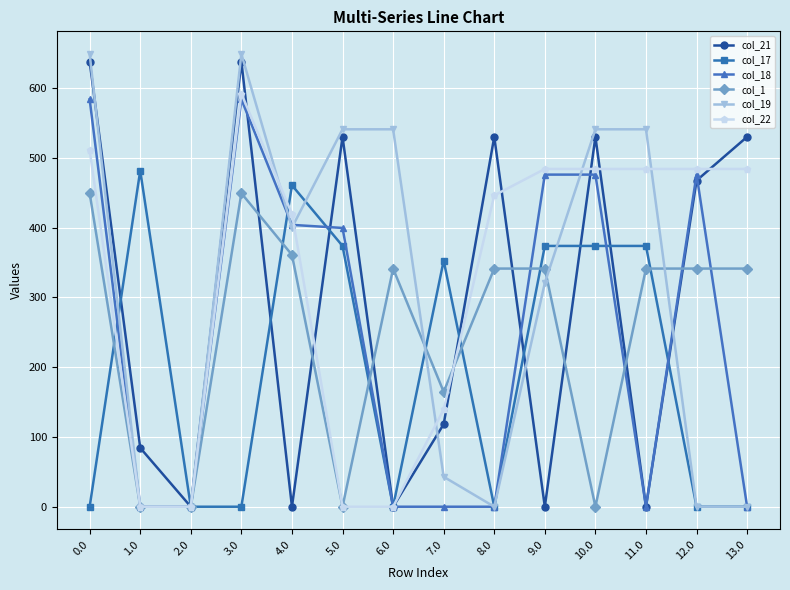

At how many categories does at least one series exceed 527?

8